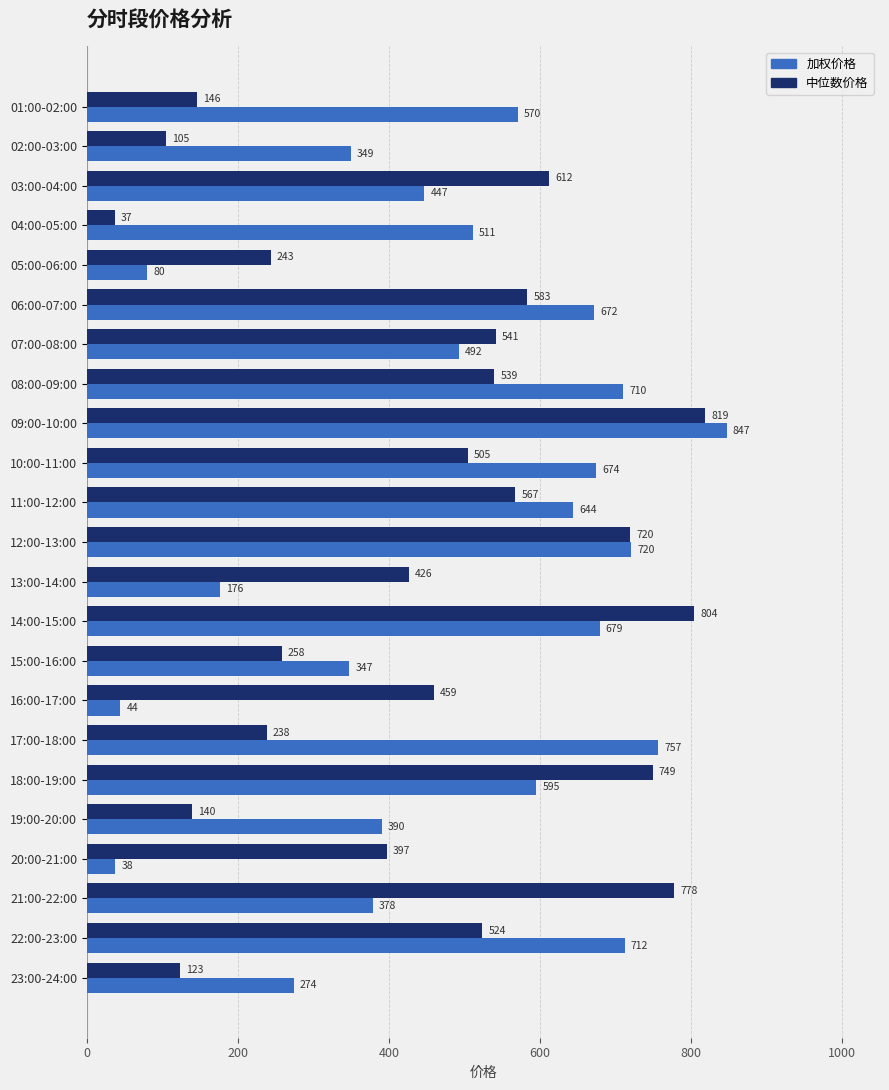

Rank the series by their maximum value, from lowest to highest.

中位数价格, 加权价格